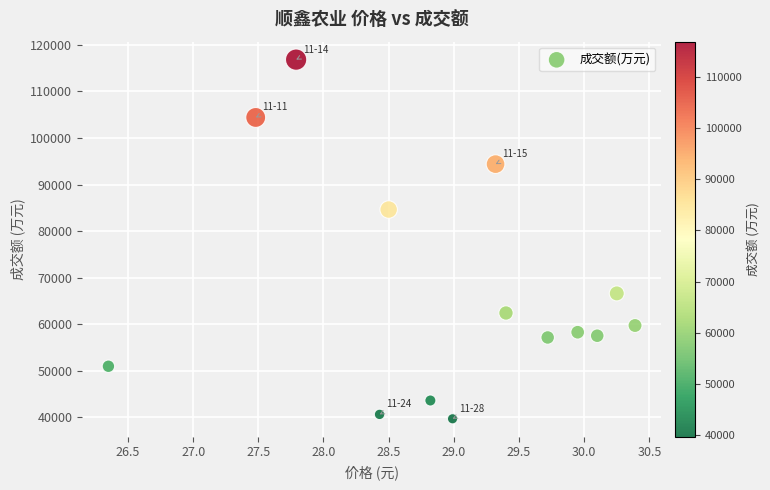

What is the range of Y values (max minus min)?

77149